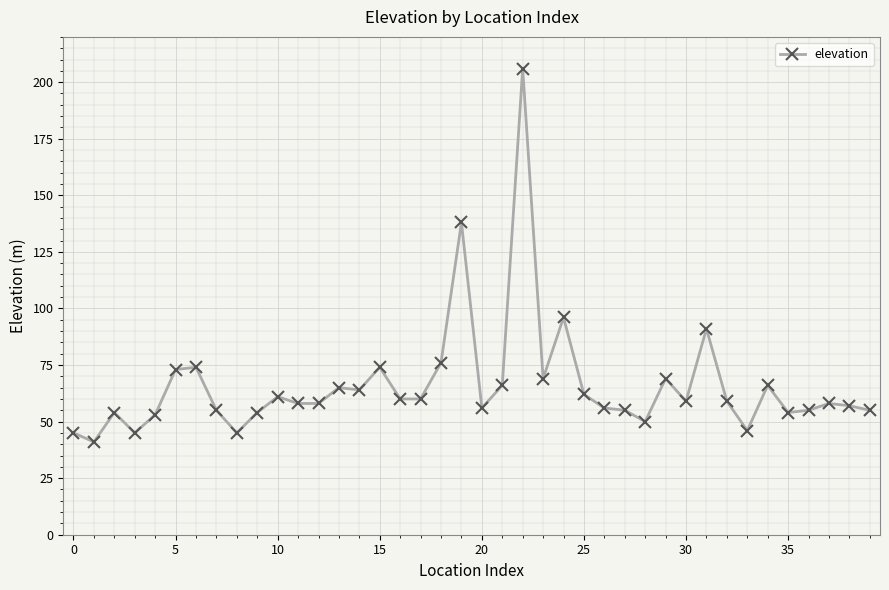

What is the average value?

66